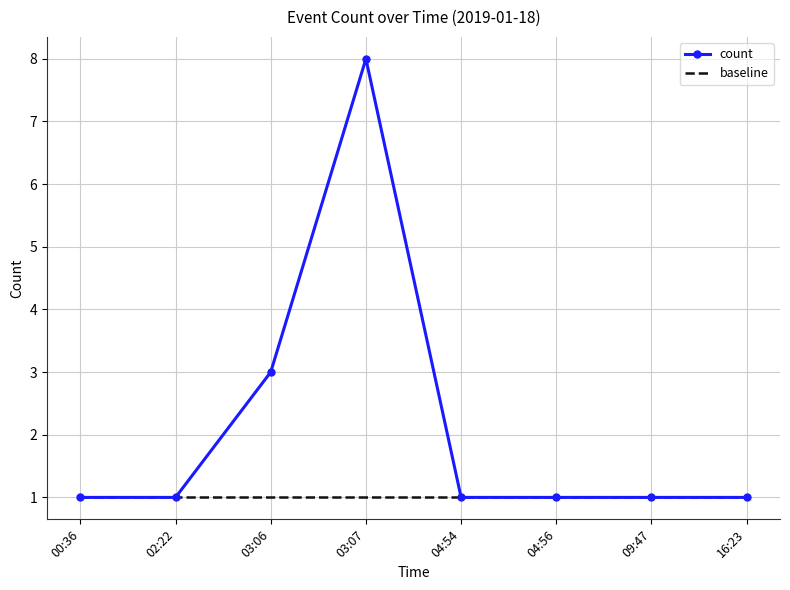

Reading left to right, list all the values displayed in this chart.

count: 00:36=1	02:22=1	03:06=3	03:07=8	04:54=1	04:56=1	09:47=1	16:23=1
baseline: 00:36=1	02:22=1	03:06=1	03:07=1	04:54=1	04:56=1	09:47=1	16:23=1